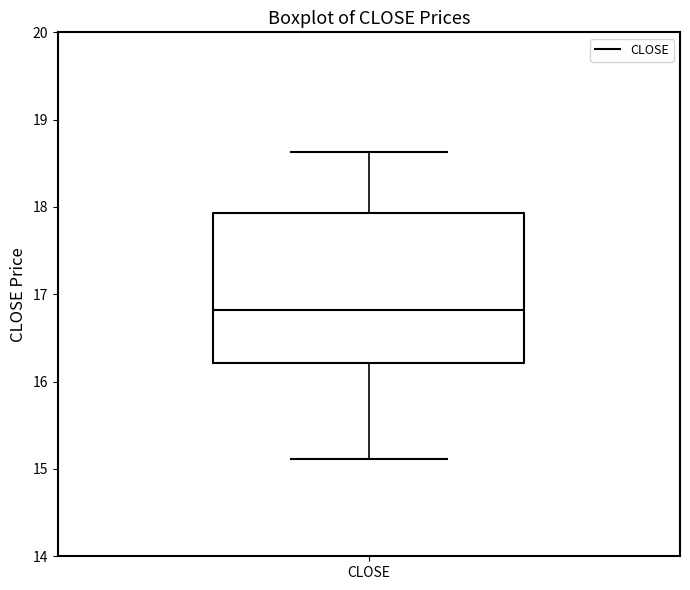

Transcribe this box plot: give where the median line is, the range the box spans, and where the two whiskers end, as read against the y-axis. The values are not printed on the chart, so give them approximately, as read against the axis.

median 16.8, box 16.2 to 17.9, whiskers 15.1 to 18.6